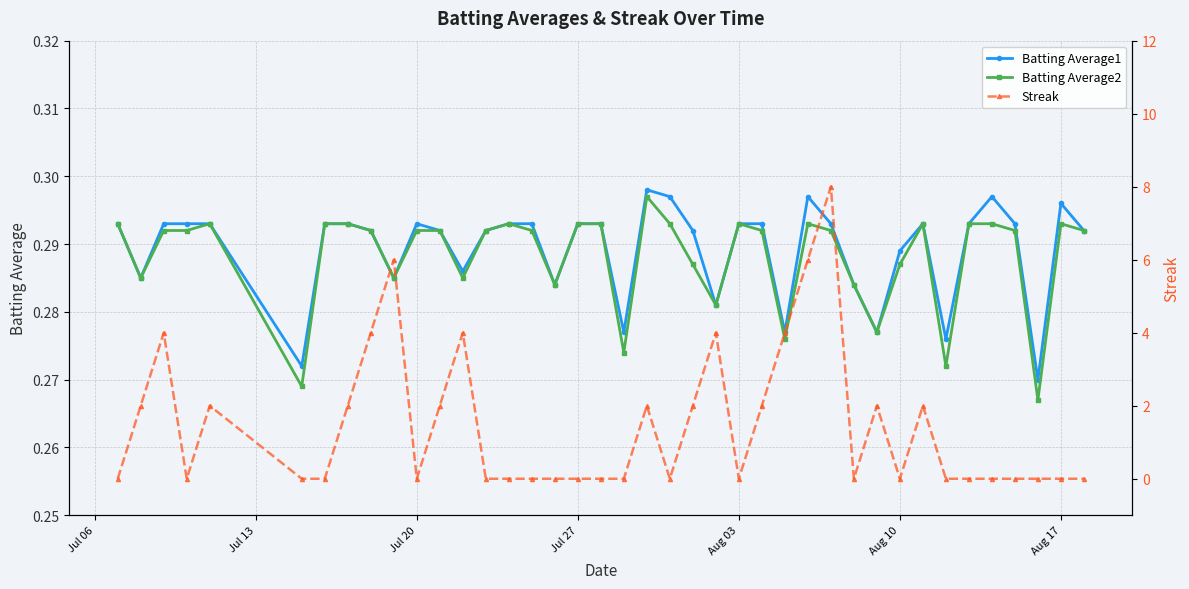

Is this an area chart (filled region under the line)?

No